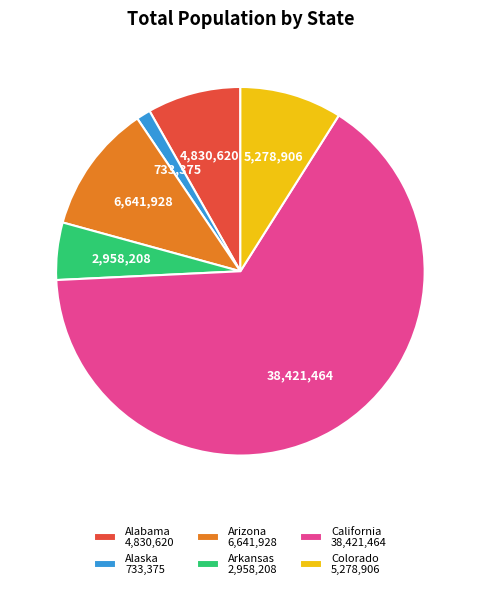

Which slice represents more than half of the pie?

California